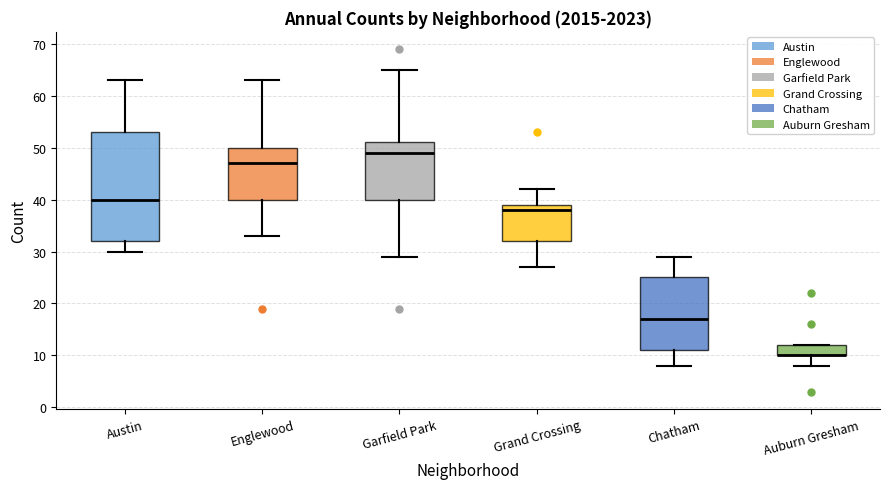

Comparing the boxes themselves (not the whiskers), which one is the tallest?

Austin